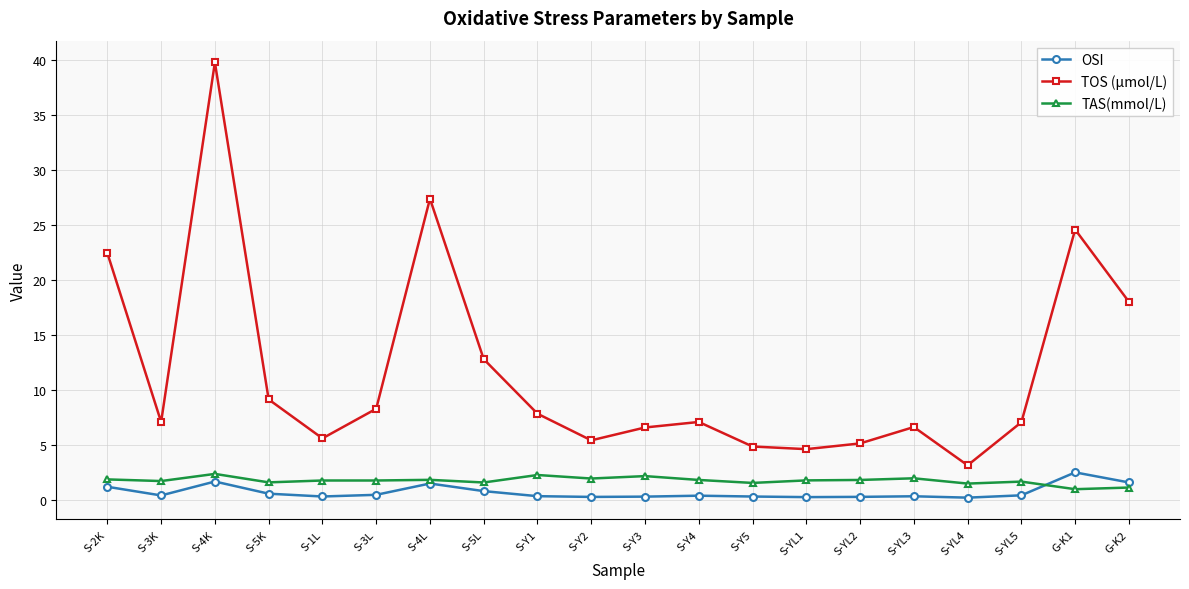

What position from the left is S-Y1?

9